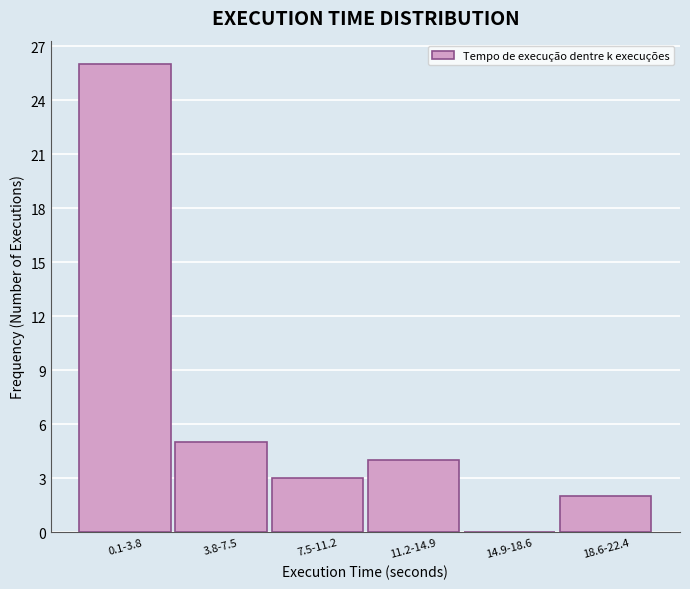

Reading right to left, list all the values displayed in this chart.

18.6-22.4=2	14.9-18.6=0	11.2-14.9=4	7.5-11.2=3	3.8-7.5=5	0.1-3.8=26